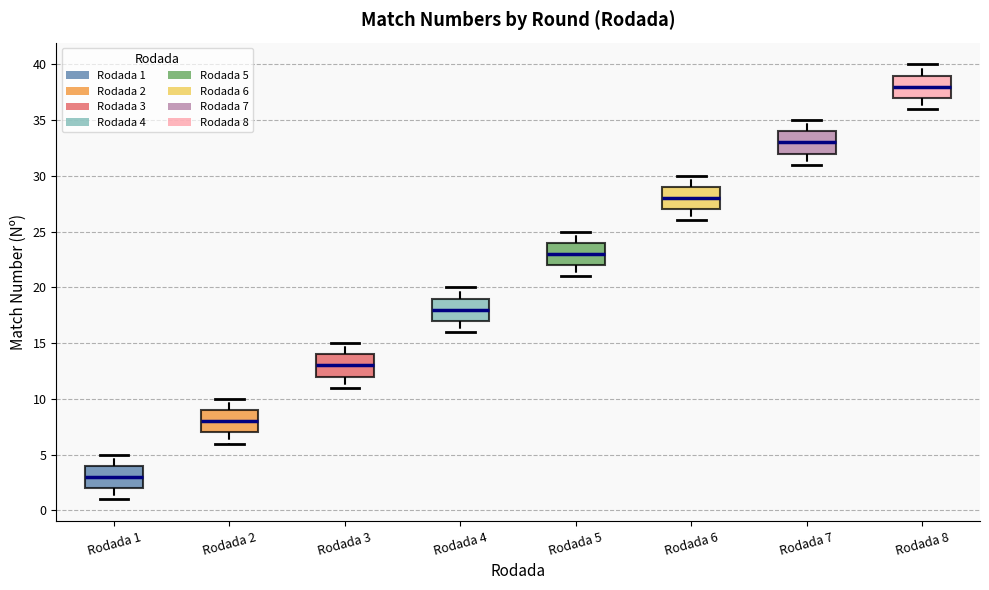

Where is the upper edge of the box for Rodada 8 on the y-axis? The values are not printed on the chart, so give them approximately, as read against the axis.

39